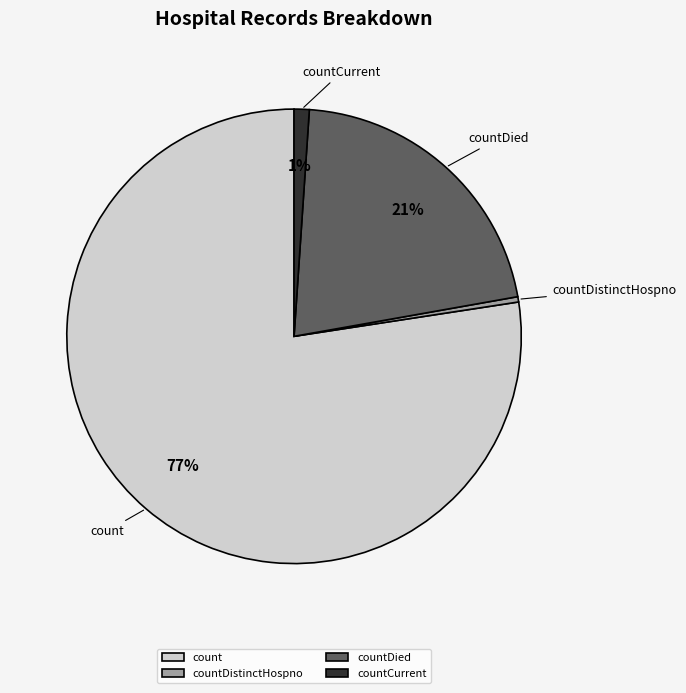

Which slice is the largest?

count